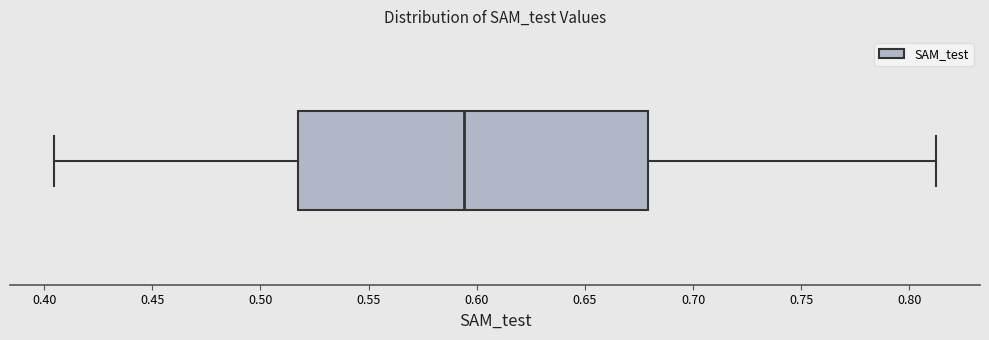

Transcribe this box plot: give where the median line is, the range the box spans, and where the two whiskers end, as read against the x-axis. The values are not printed on the chart, so give them approximately, as read against the axis.

median 0.595, box 0.515 to 0.680, whiskers 0.405 to 0.810